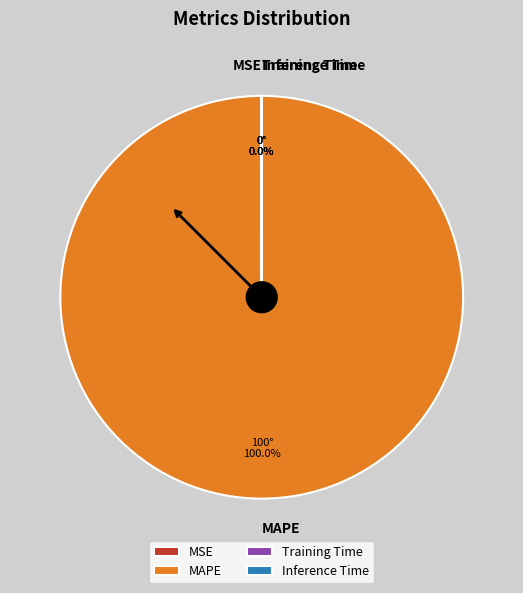

Which category accounts for the majority?

MAPE